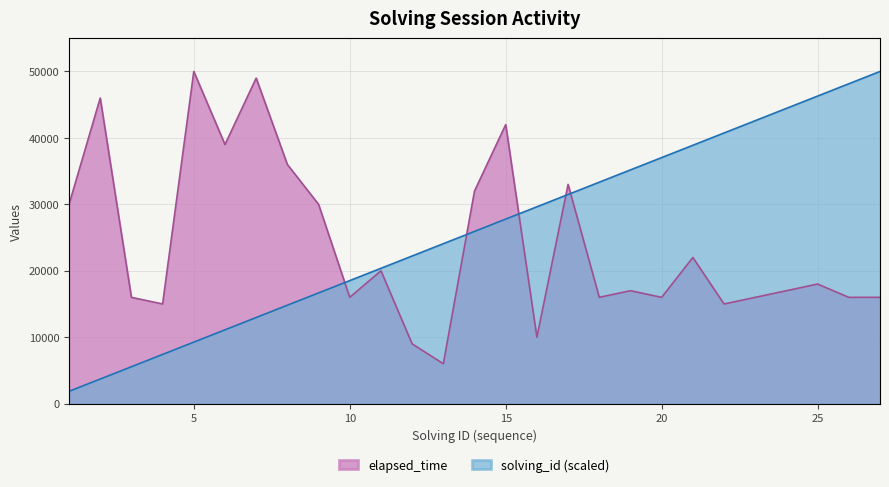

What is the minimum value for solving_id?

1851.9